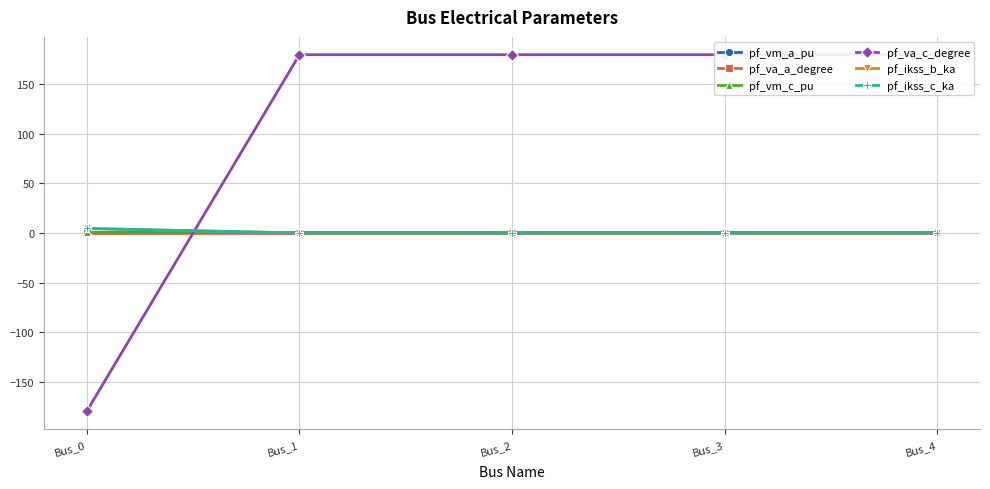

What is the lowest value of the pf_va_c_degree series?

-180.0